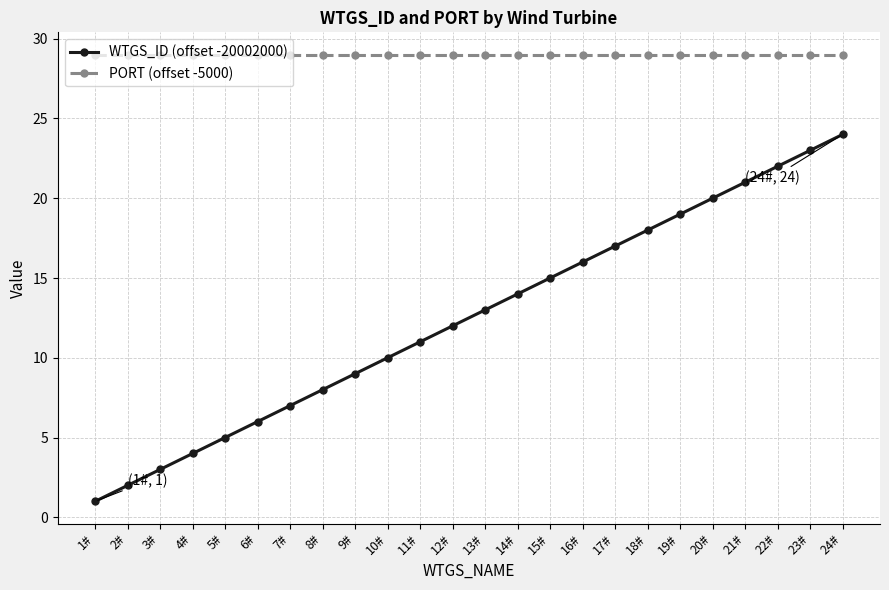

True or false: WTGS_ID (offset -20002000) and PORT (offset -5000) cross at least once.

False